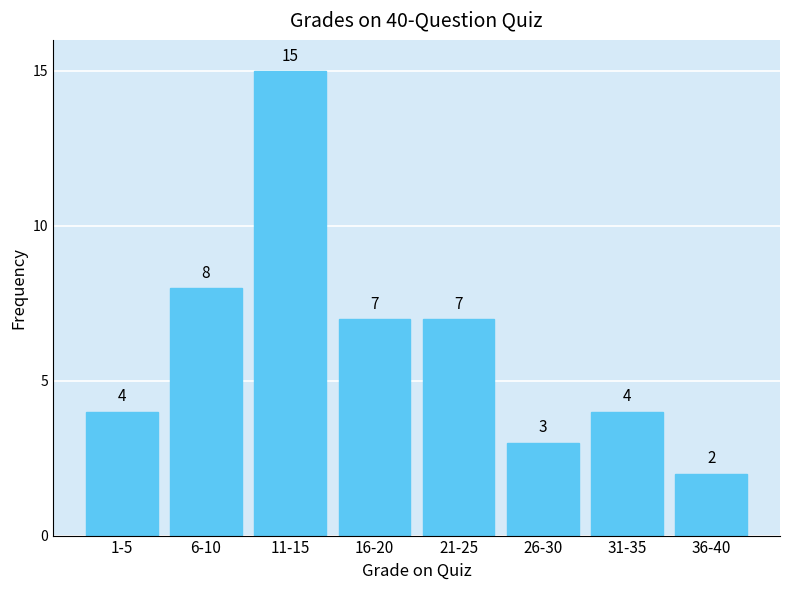

Reading left to right, list all the values displayed in this chart.

4	8	15	7	7	3	4	2